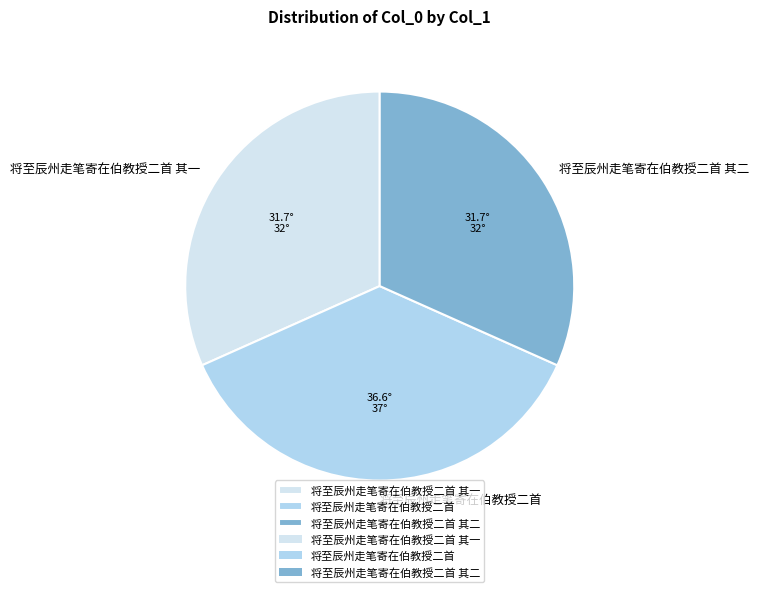

Which category has the biggest portion of the pie?

将至辰州走笔寄在伯教授二首